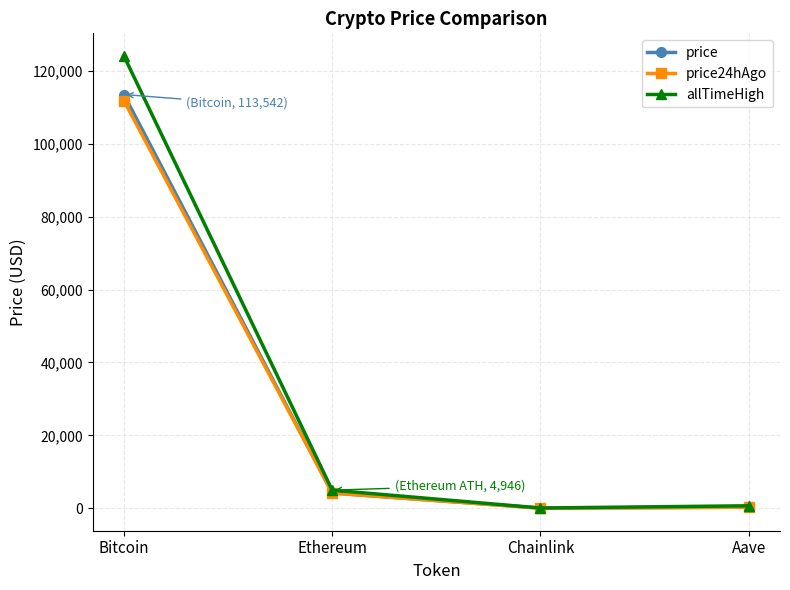

True or false: price has more than 0 points higher than both neighbors.

False